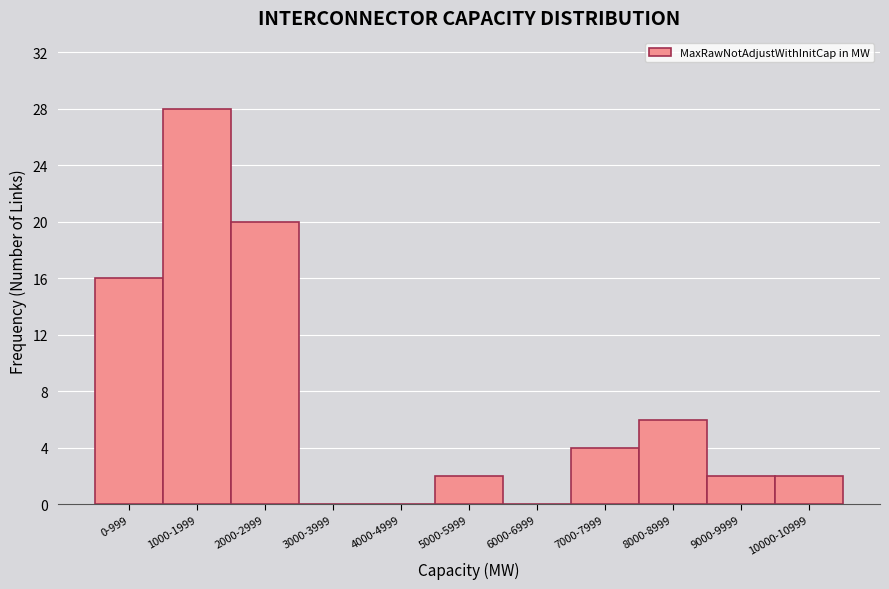

The value at 3000-3999 is 0. True or false?

True